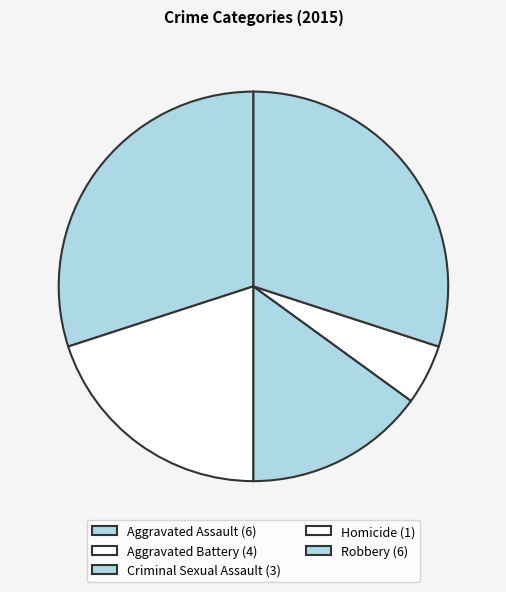

How many slices are in this pie chart?

5